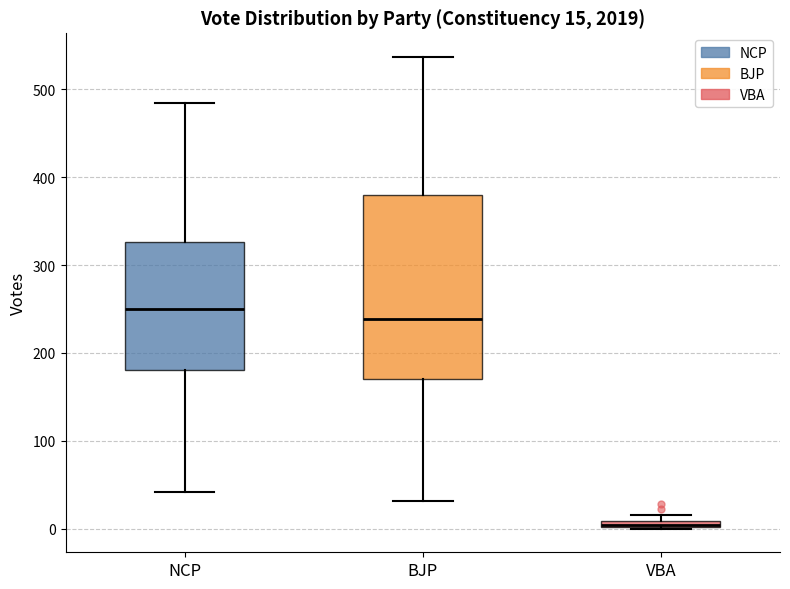

Which box is the tallest, from its lower edge to its upper edge?

BJP